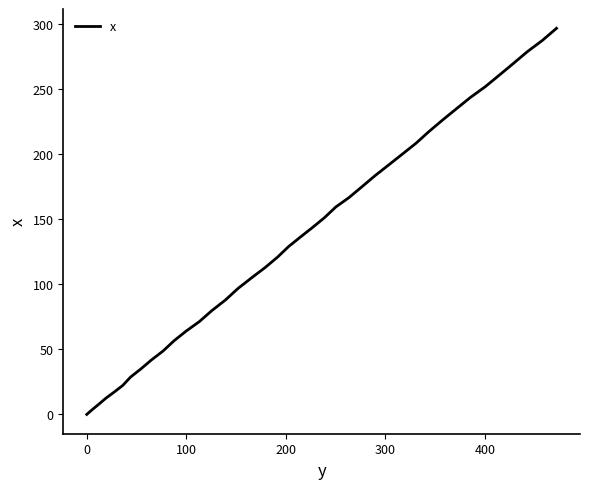

What is the maximum value shown in the chart?

296.6